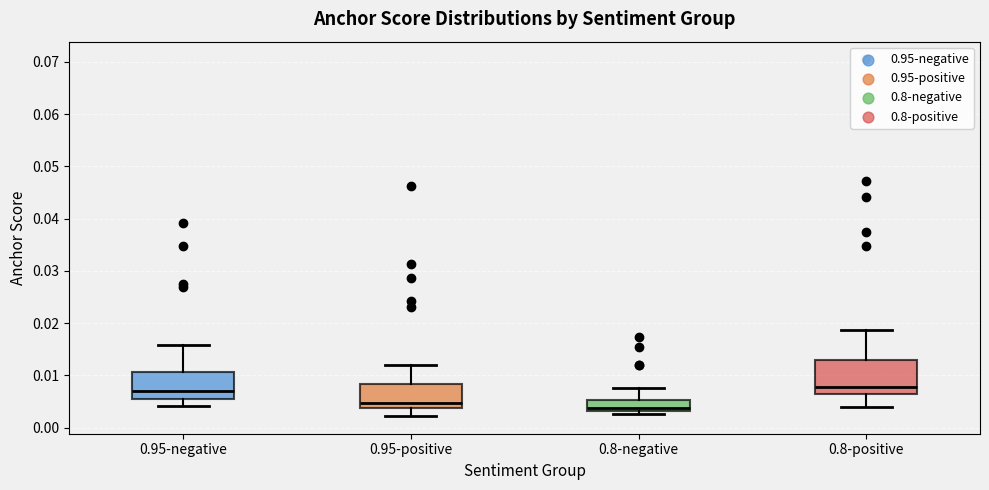

Reading left to right, transcribe this box plot: for each box, give where its median line is, the range the box spans, and where its two whiskers end, as read against the y-axis. The values are not printed on the chart, so give them approximately, as read against the axis.

0.95-negative: median 0.007, box 0.005 to 0.011, whiskers 0.004 to 0.016
0.95-positive: median 0.005, box 0.004 to 0.008, whiskers 0.002 to 0.012
0.8-negative: median 0.004, box 0.003 to 0.005, whiskers 0.003 (just below the box's lower edge) to 0.008
0.8-positive: median 0.008, box 0.006 to 0.013, whiskers 0.004 to 0.019